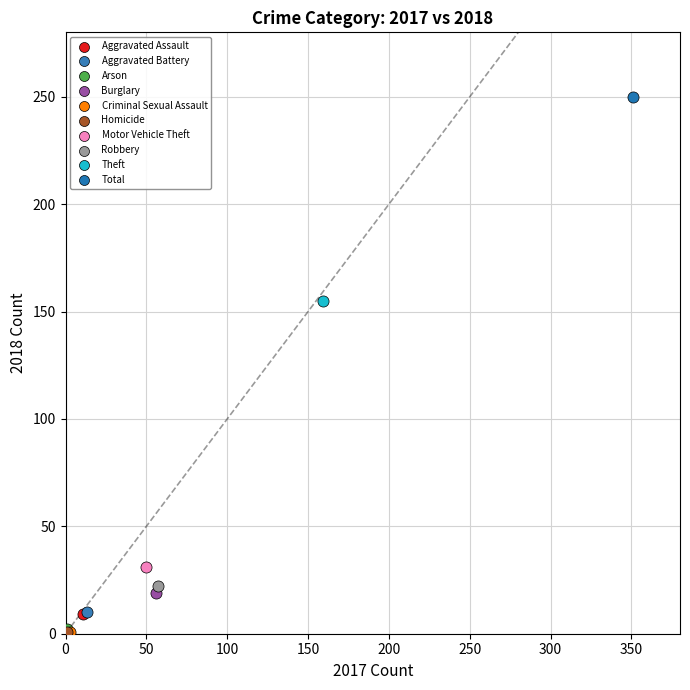

Which series reaches the maximum Y coordinate?

Total